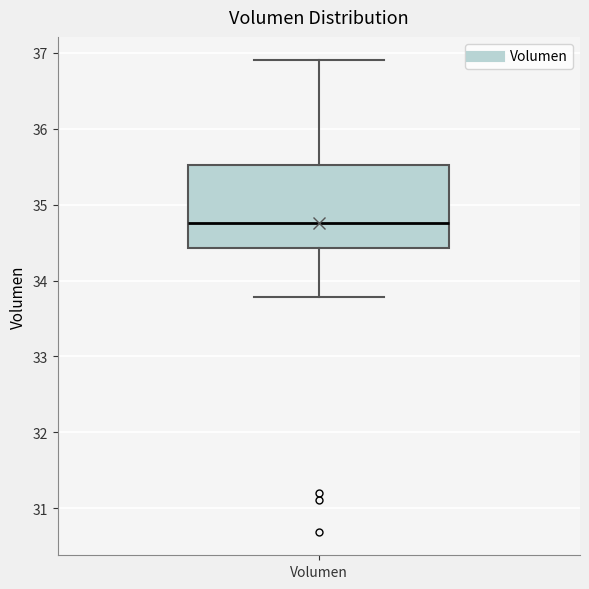

Read this box plot against the y-axis: the position of the median line, the range covered by the box, and the ends of both whiskers. The values are not printed on the chart, so give them approximately, as read against the axis.

median 34.8, box 34.4 to 35.5, whiskers 33.8 to 36.9